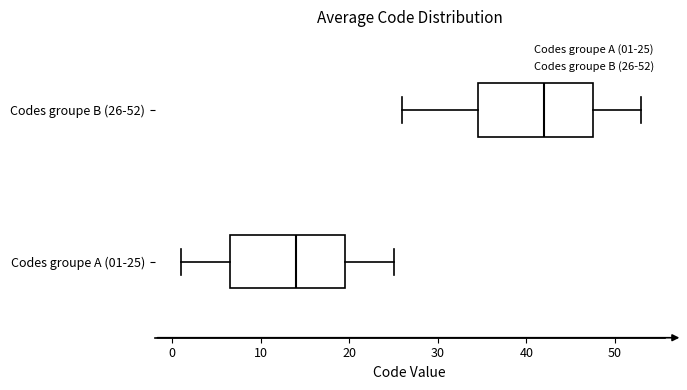

Reading bottom to top, transcribe this box plot: for each box, give where its median line is, the range the box spans, and where its two whiskers end, as read against the x-axis. The values are not printed on the chart, so give them approximately, as read against the axis.

Codes groupe A (01-25): median 14, box 7 to 20, whiskers 1 to 25
Codes groupe B (26-52): median 42, box 35 to 48, whiskers 26 to 53